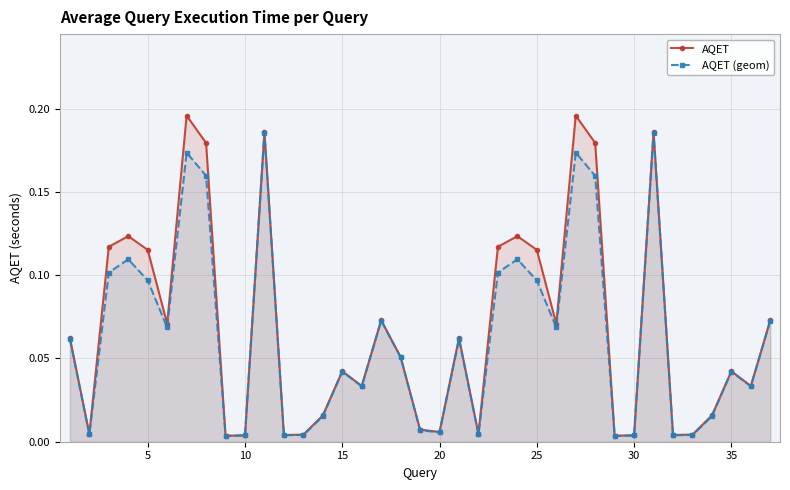

How many interior local valleys does the AQET (geom) series have?

11